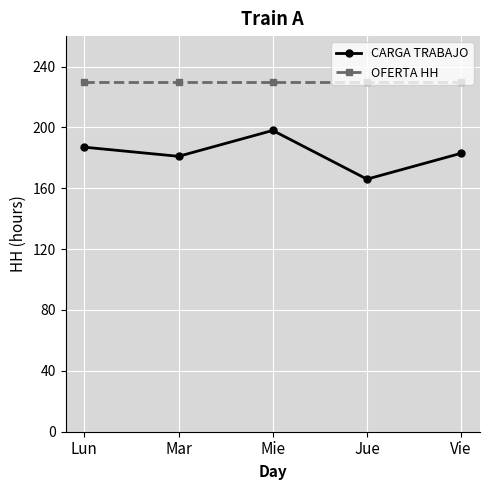

How many data points does each series have?

5